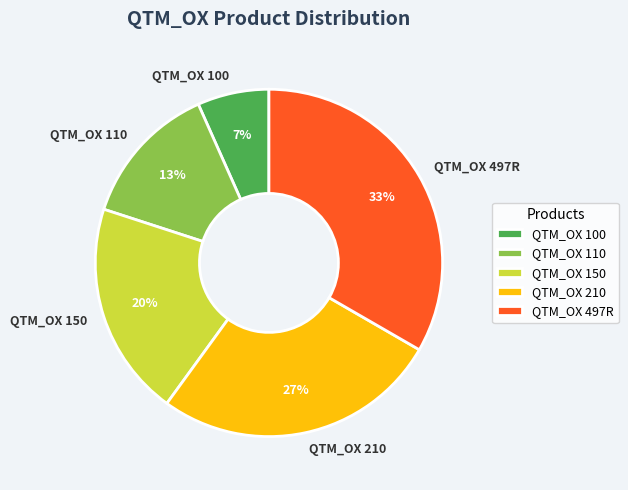

How many segments does this pie chart have?

5